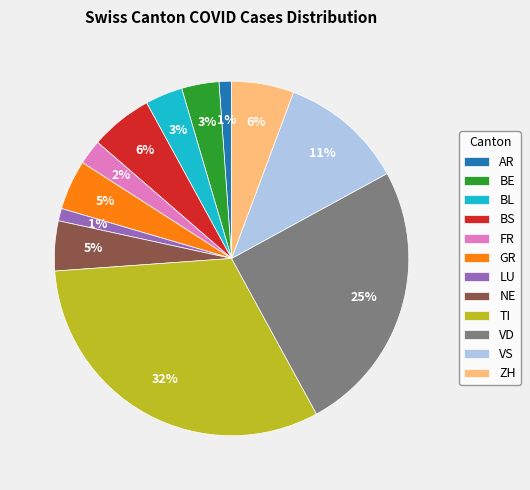

Is FR the majority of the pie?

No